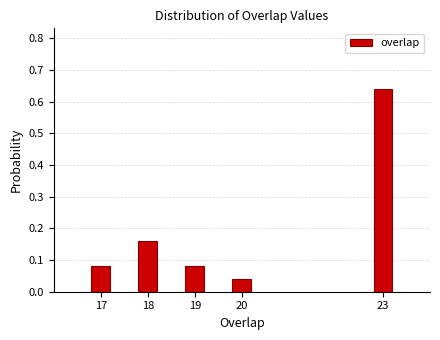

Which has a higher value, 19 or 18?

18